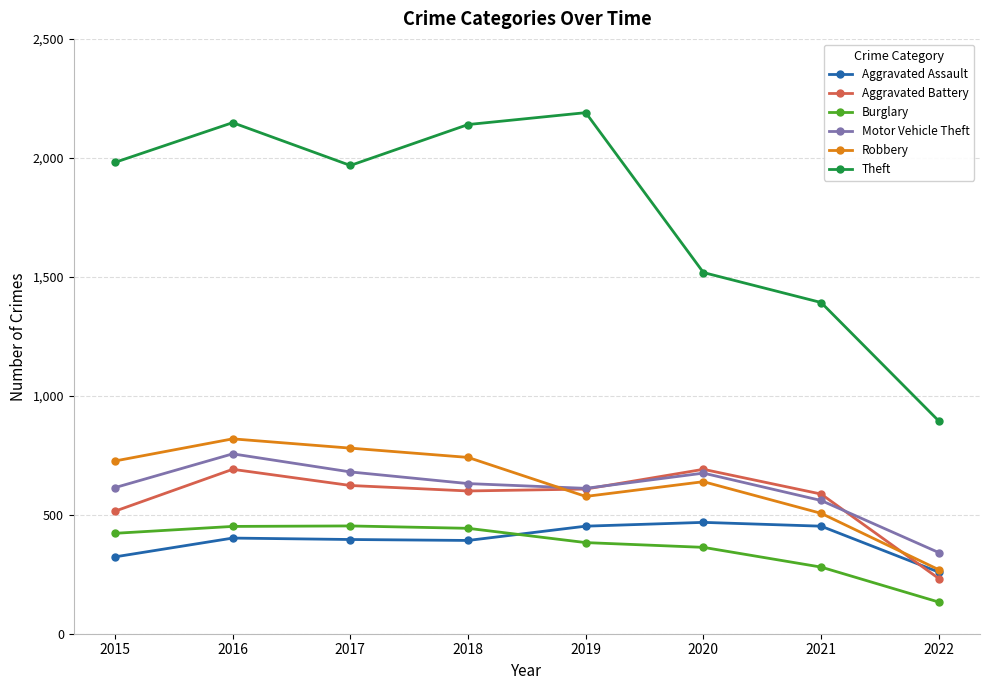

What is the smallest value displayed?

133